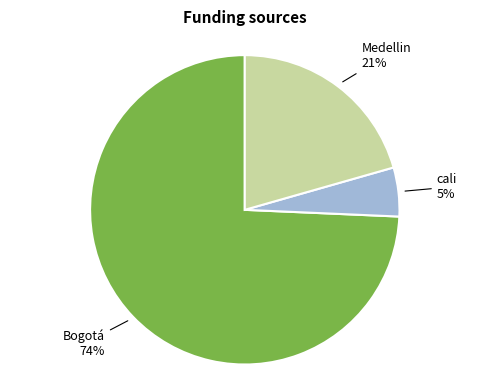

What is the largest slice in the pie chart?

Bogotá